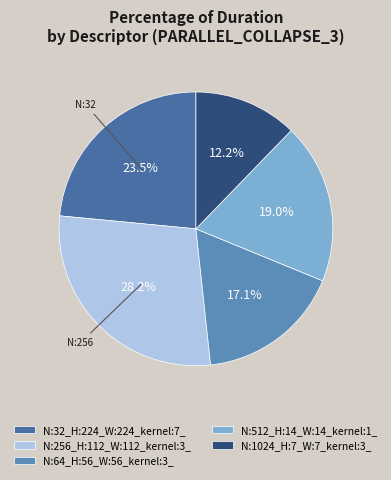

Which has a higher value, N:32_H:224_W:224_kernel:7_ or N:1024_H:7_W:7_kernel:3_?

N:32_H:224_W:224_kernel:7_